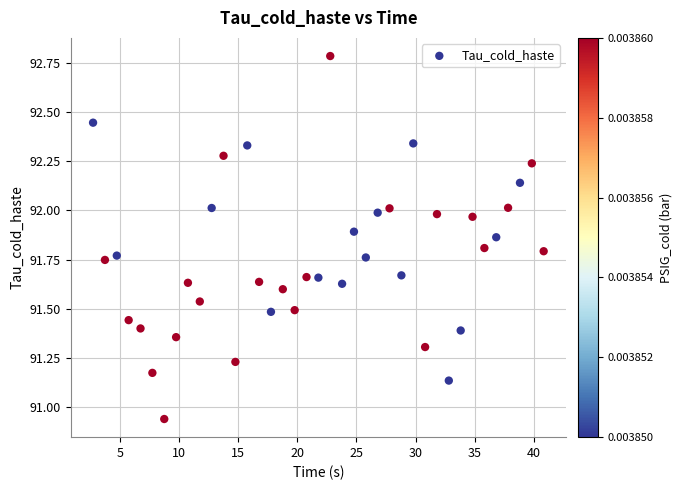

What is the range of X values (max minus min)?

38.1